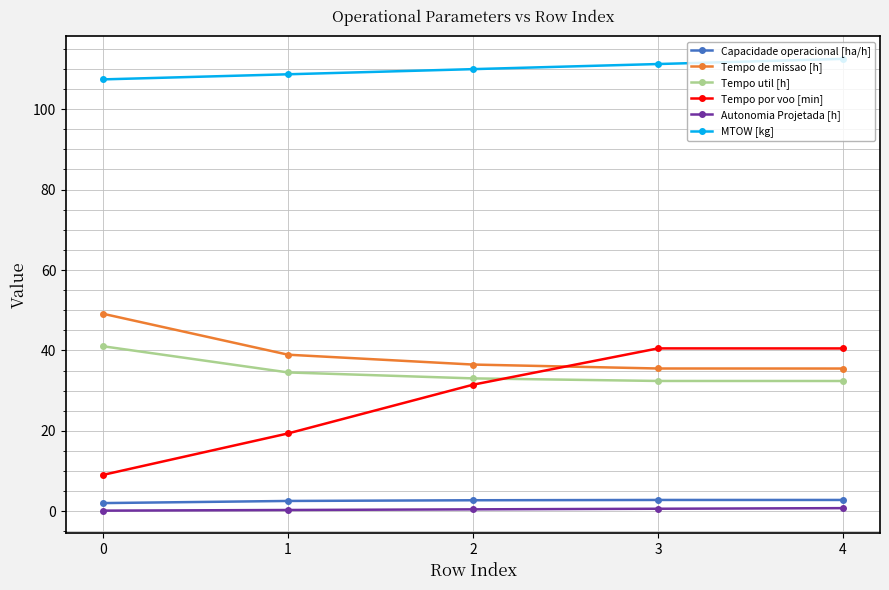

Is it true that MTOW [kg] equals 108.7 at 1?

True